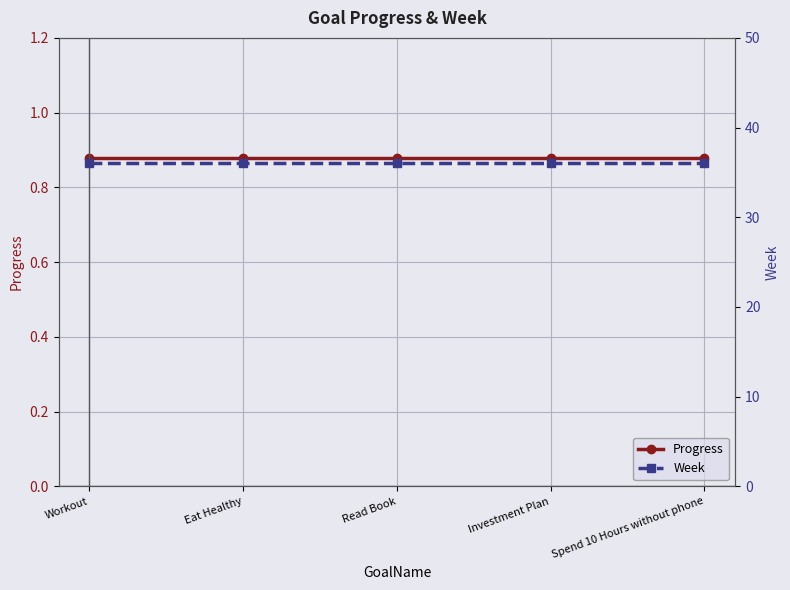

What are all the series names shown in the legend?

Progress, Week